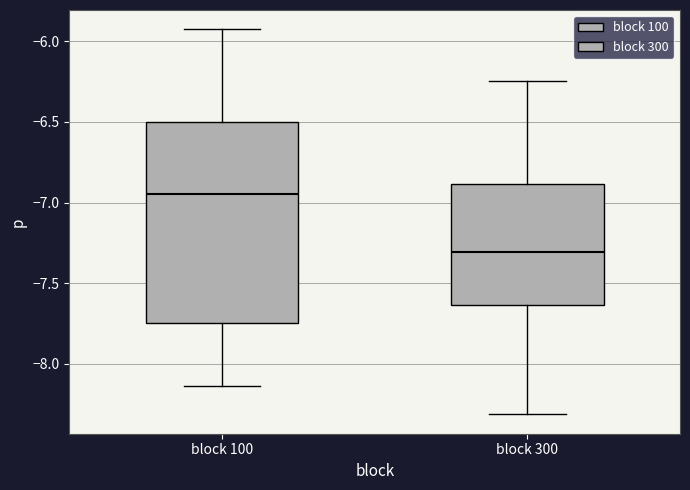

Where is the upper edge of the box for block 100 on the y-axis? The values are not printed on the chart, so give them approximately, as read against the axis.

-6.50